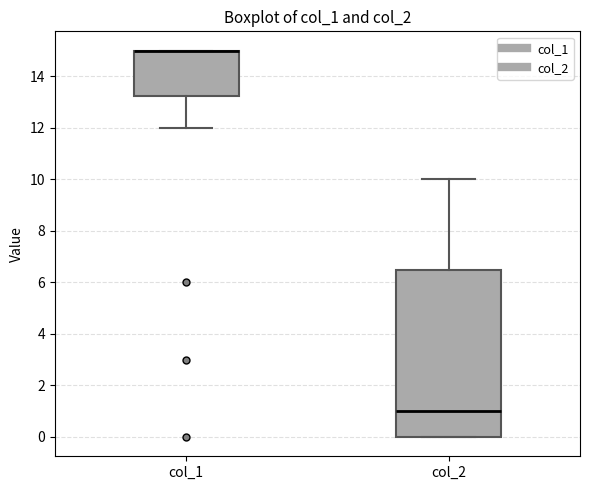

Reading left to right, transcribe this box plot: for each box, give where its median line is, the range the box spans, and where its two whiskers end, as read against the y-axis. The values are not printed on the chart, so give them approximately, as read against the axis.

col_1: median 15.0 (drawn on the box's upper edge), box 13.2 to 15.0, whiskers 12.0 to 15.0
col_2: median 1.0, box 0.0 to 6.6, whiskers 0.0 to 10.0